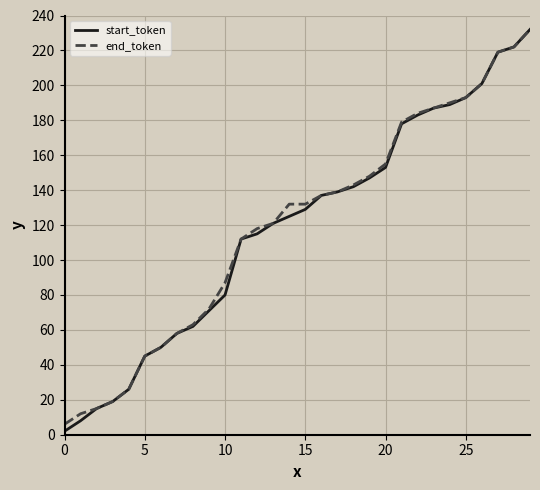

Which series has the largest range (max minus min)?

start_token